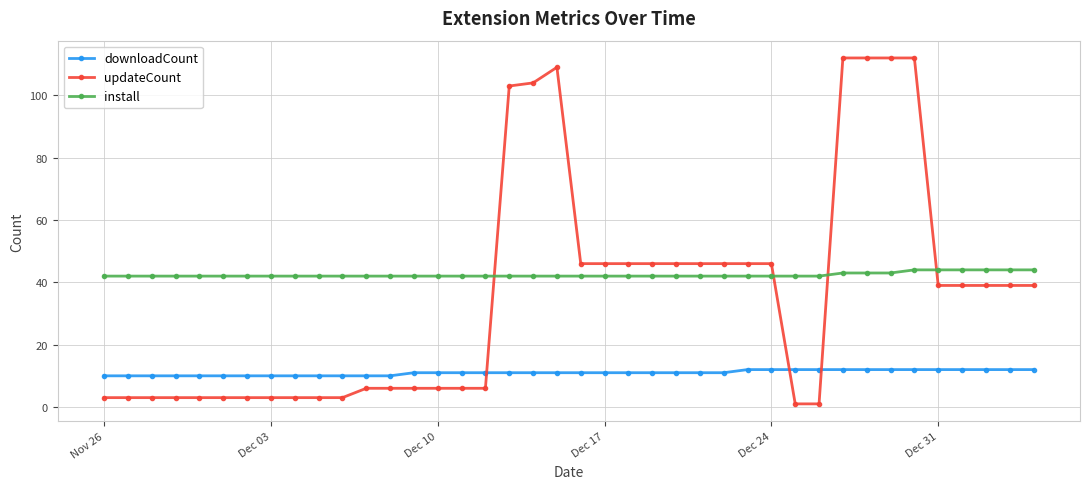

What is the difference between the second highest and second lowest values in the updateCount series?

111